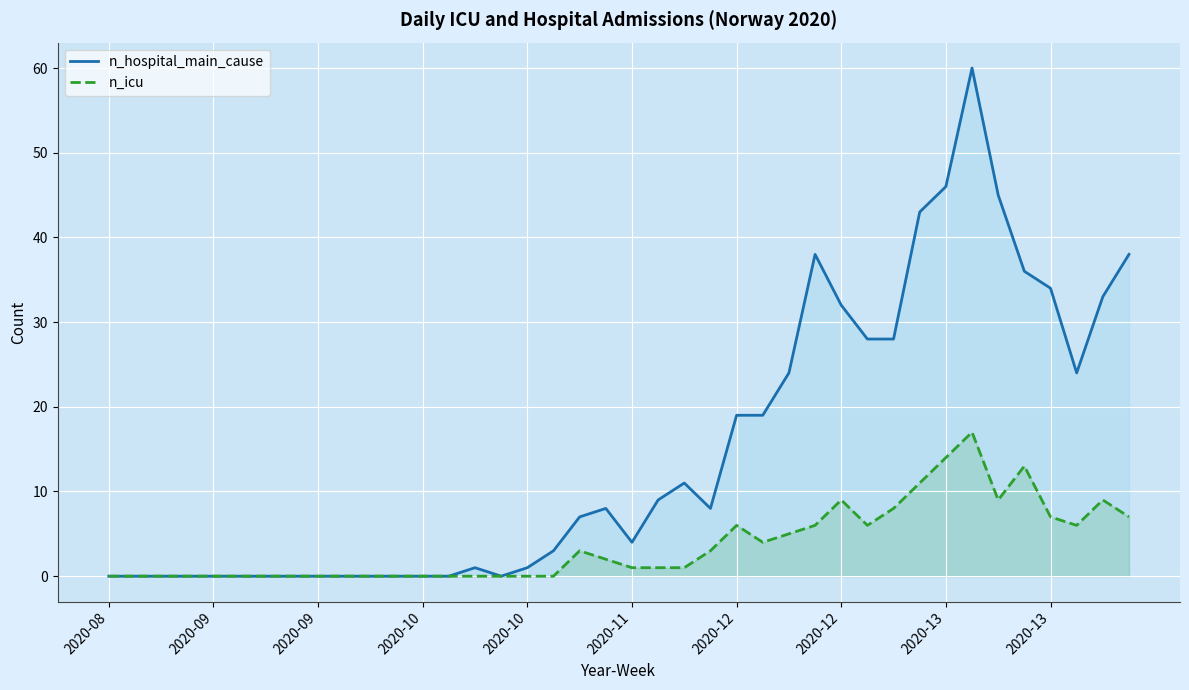

What is the approximate value of n_hospital_main_cause at 30, to the nearest 10?

30